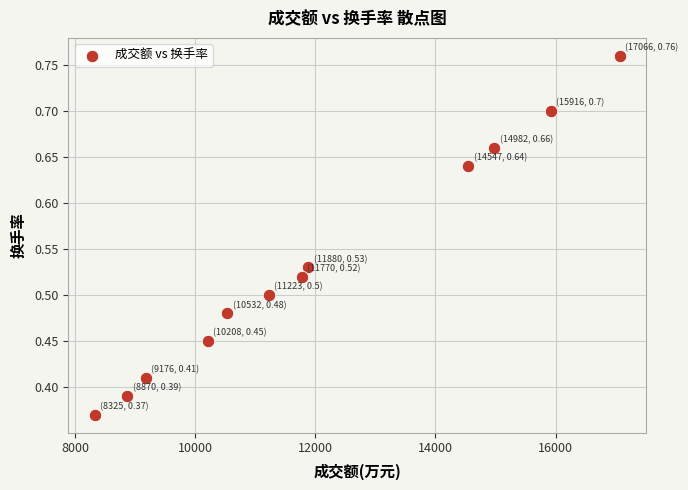

What is the range of X values (max minus min)?

8741.0